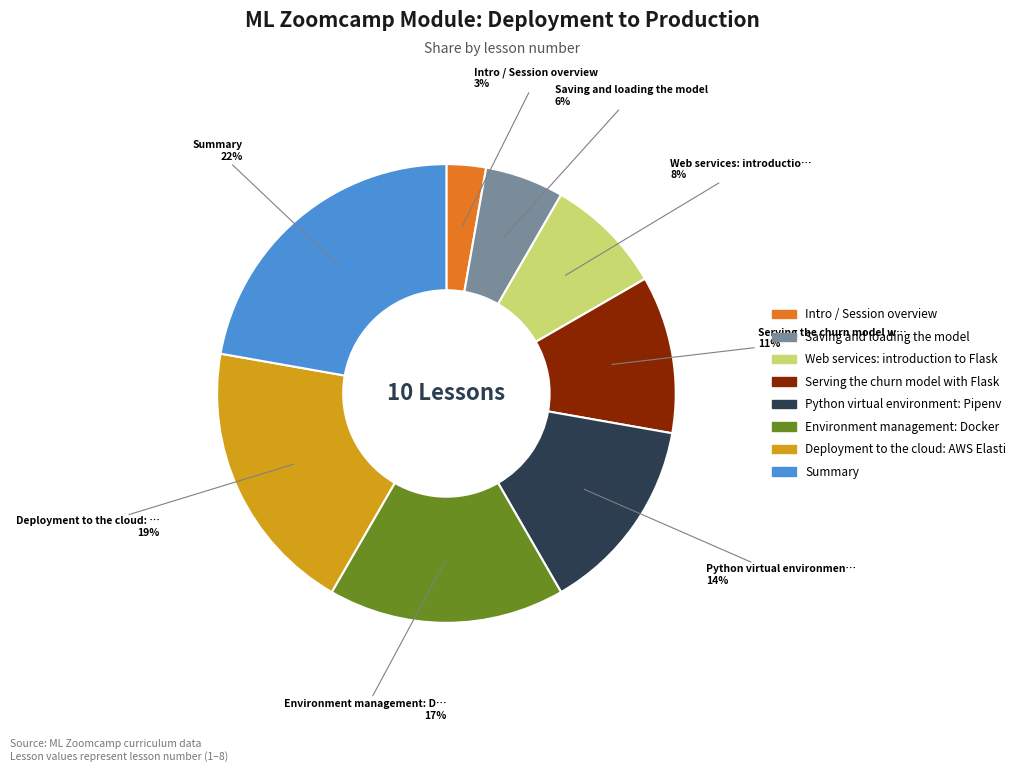

Is there any slice that represents more than half of the pie?

No